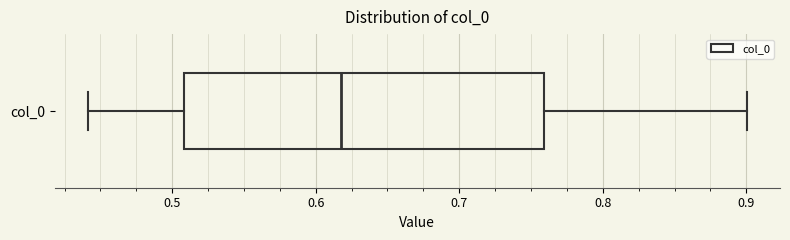

Where does the right whisker of the box for col_0 end on the x-axis? The values are not printed on the chart, so give them approximately, as read against the axis.

0.90